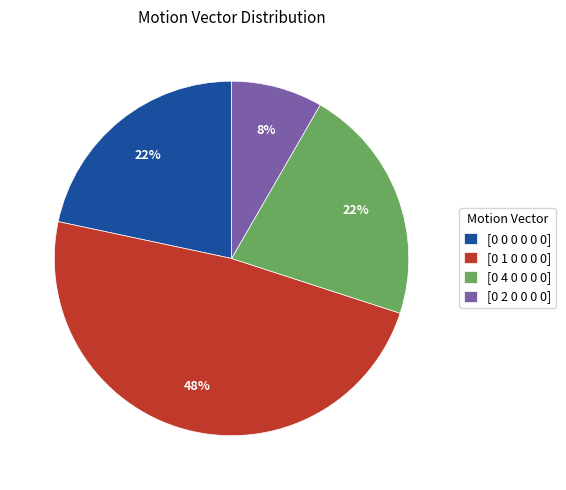

How many segments does this pie chart have?

4